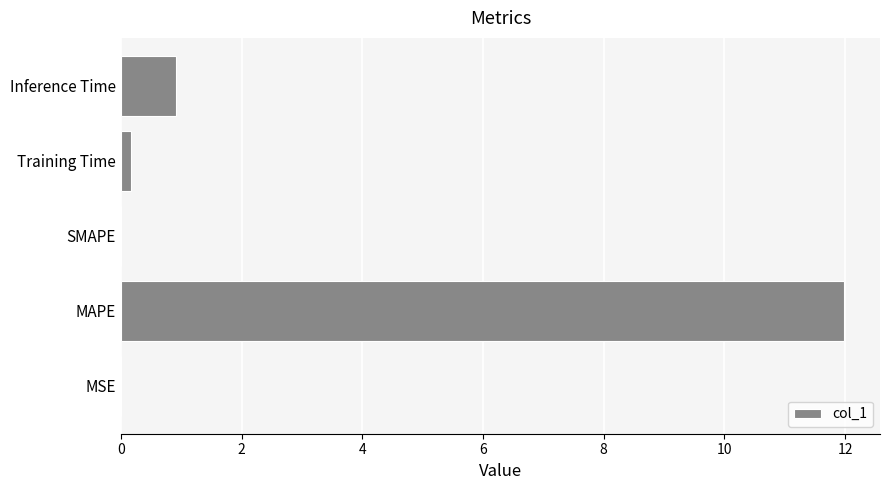

Are the bars grouped side by side (vs. stacked)?

No